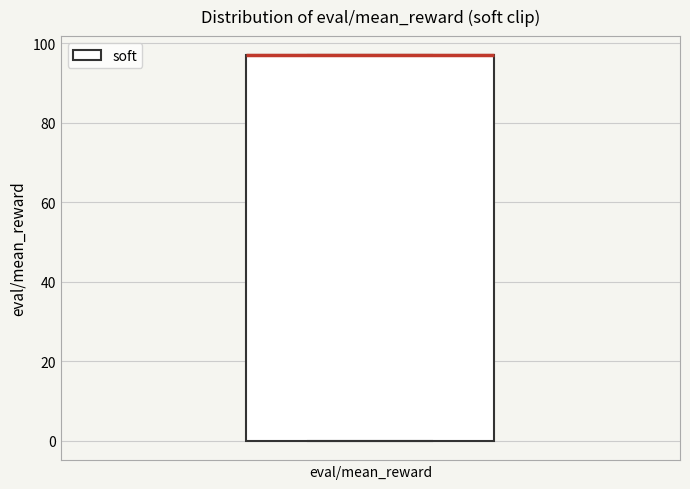

Transcribe this box plot: give where the median line is, the range the box spans, and where the two whiskers end, as read against the y-axis. The values are not printed on the chart, so give them approximately, as read against the axis.

median 98 (drawn on the box's upper edge), box 0 to 98, whiskers 0 to 98